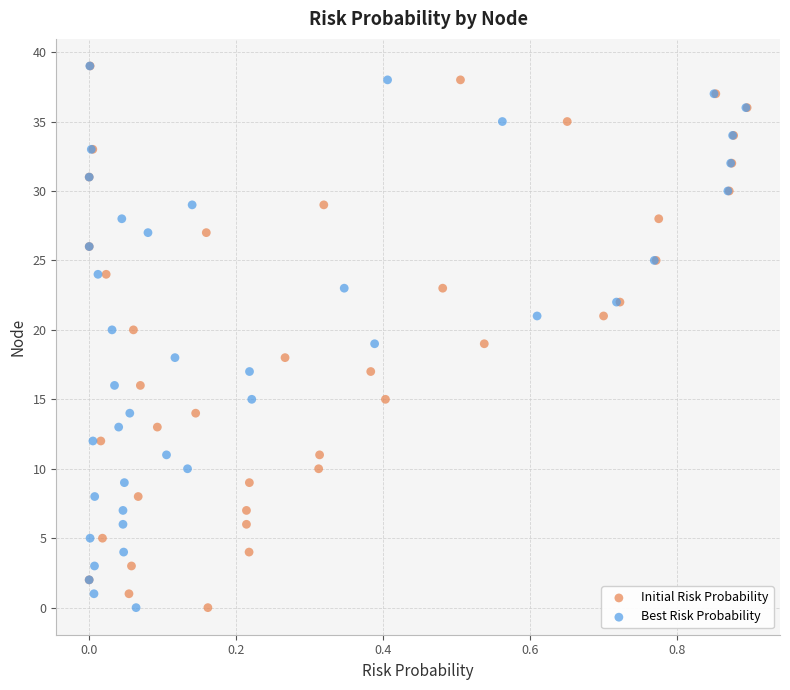

What are all the series names shown in the legend?

Initial Risk Probability, Best Risk Probability